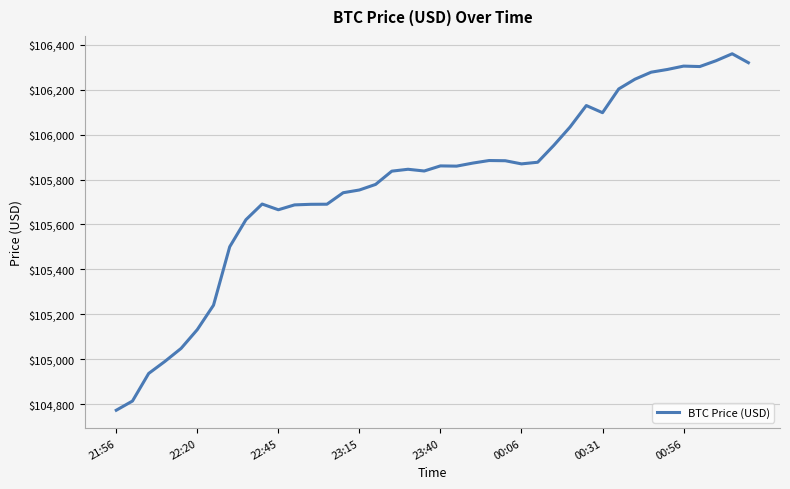

What is the difference between the maximum and minimum values?

1587.6